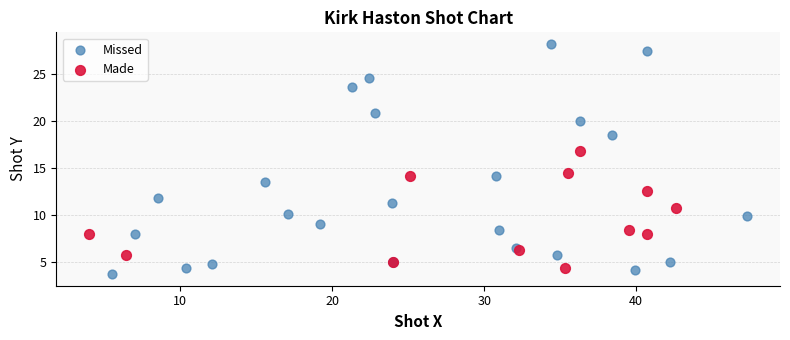

Which series reaches the maximum Y coordinate?

Missed